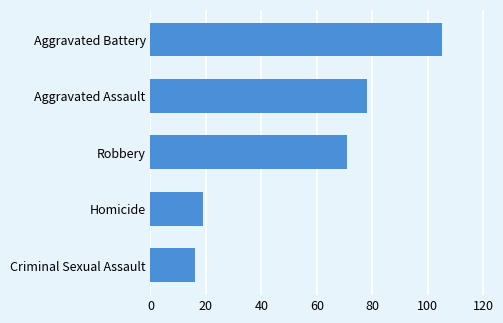

Is it true that the value at Homicide is 19?

True